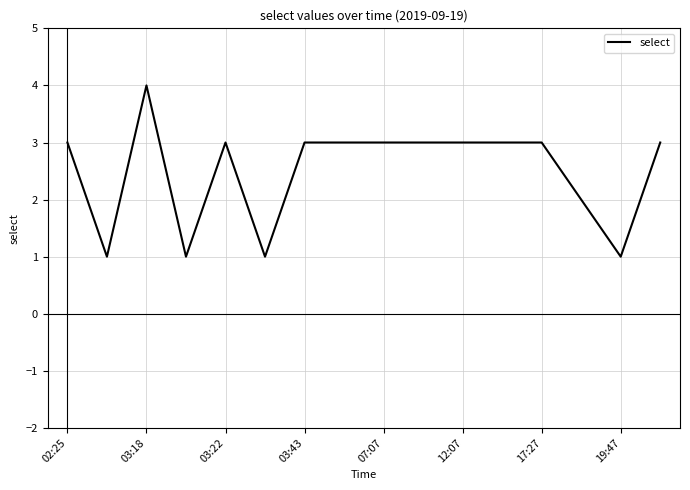

What is the difference between the maximum and minimum values?

3